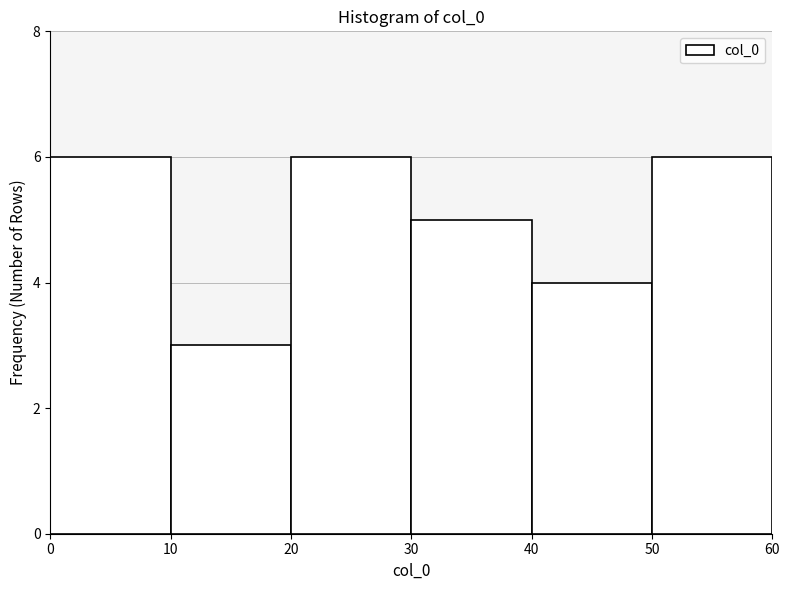

Reading left to right, list every bar in this chart as the range it spans on the x-axis followed by its height. The values are not printed on the chart, so give them approximately, as read against the axis.

0 to 10: 6
10 to 20: 3
20 to 30: 6
30 to 40: 5
40 to 50: 4
50 to 60: 6